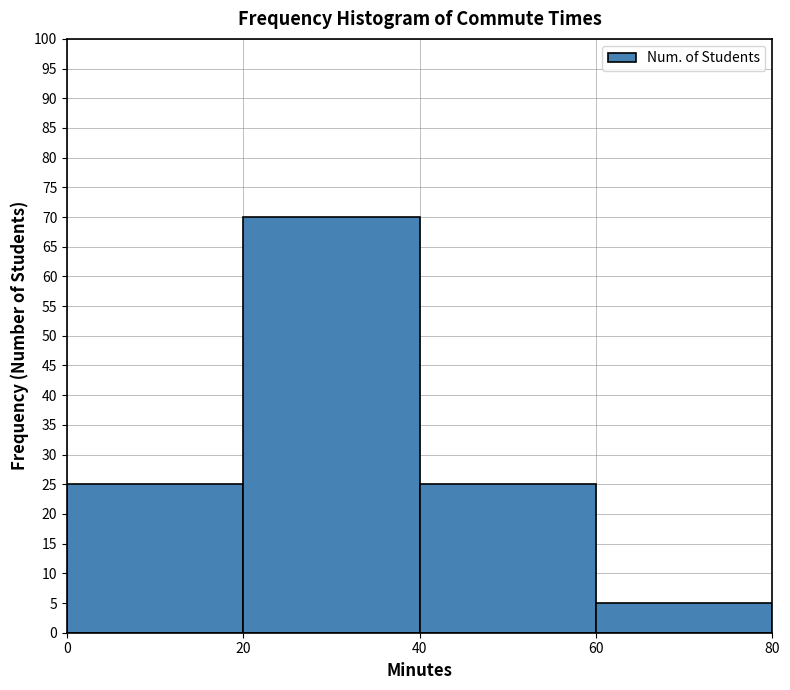

Reading left to right, list every bar in this chart as the range it spans on the x-axis followed by its height. The values are not printed on the chart, so give them approximately, as read against the axis.

0 to 20: 25
20 to 40: 70
40 to 60: 25
60 to 80: 5